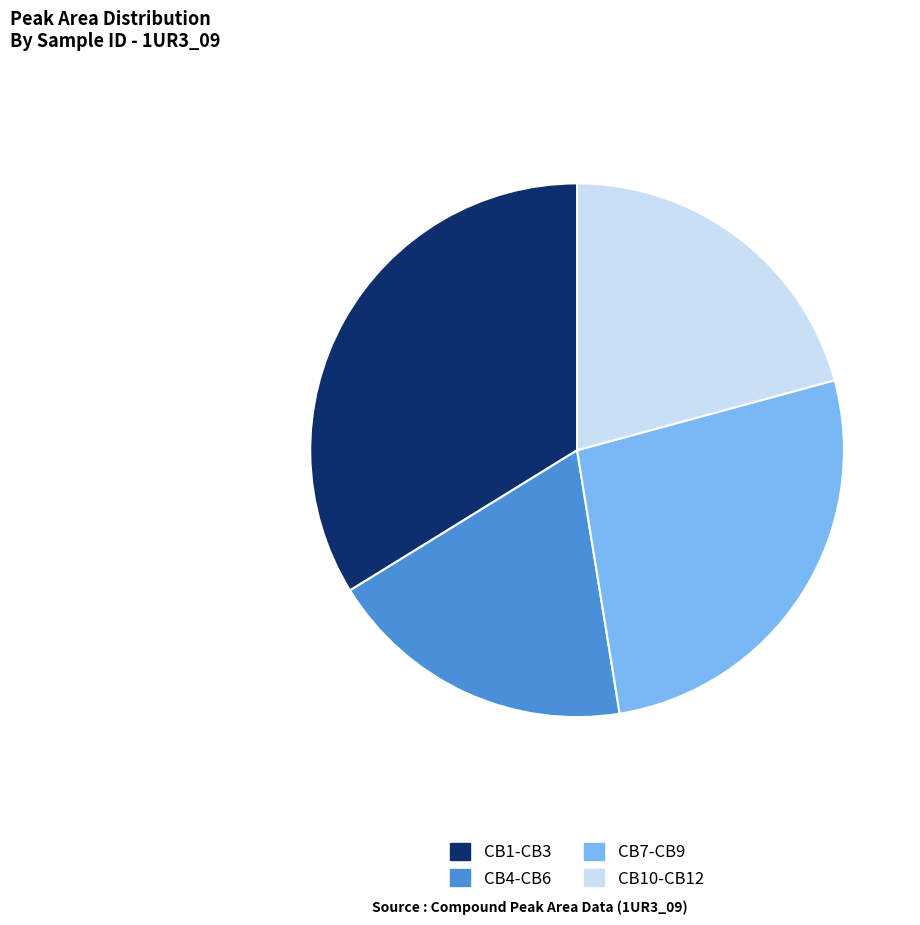

Is there a majority slice in this chart?

No